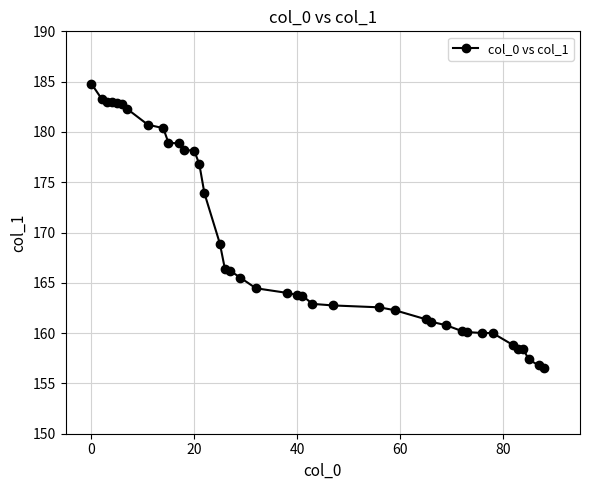

What is the difference between the maximum and minimum values?

28.3